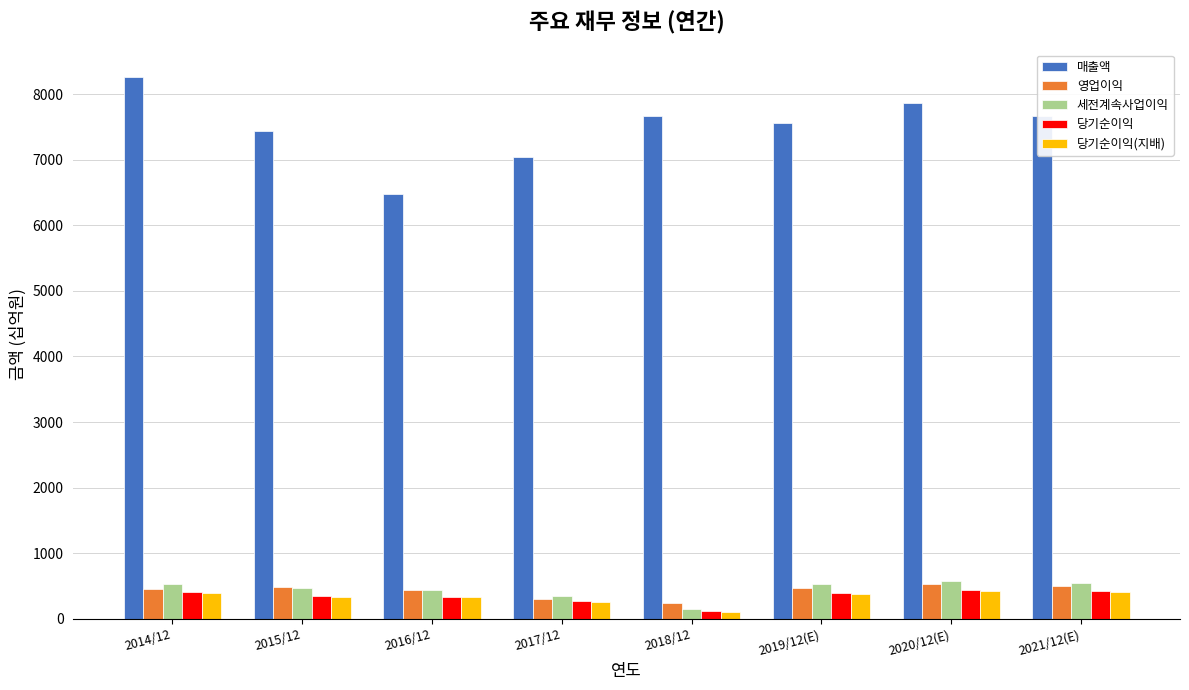

What is the spread (max minus min) of values at 2020/12(E)?

7442